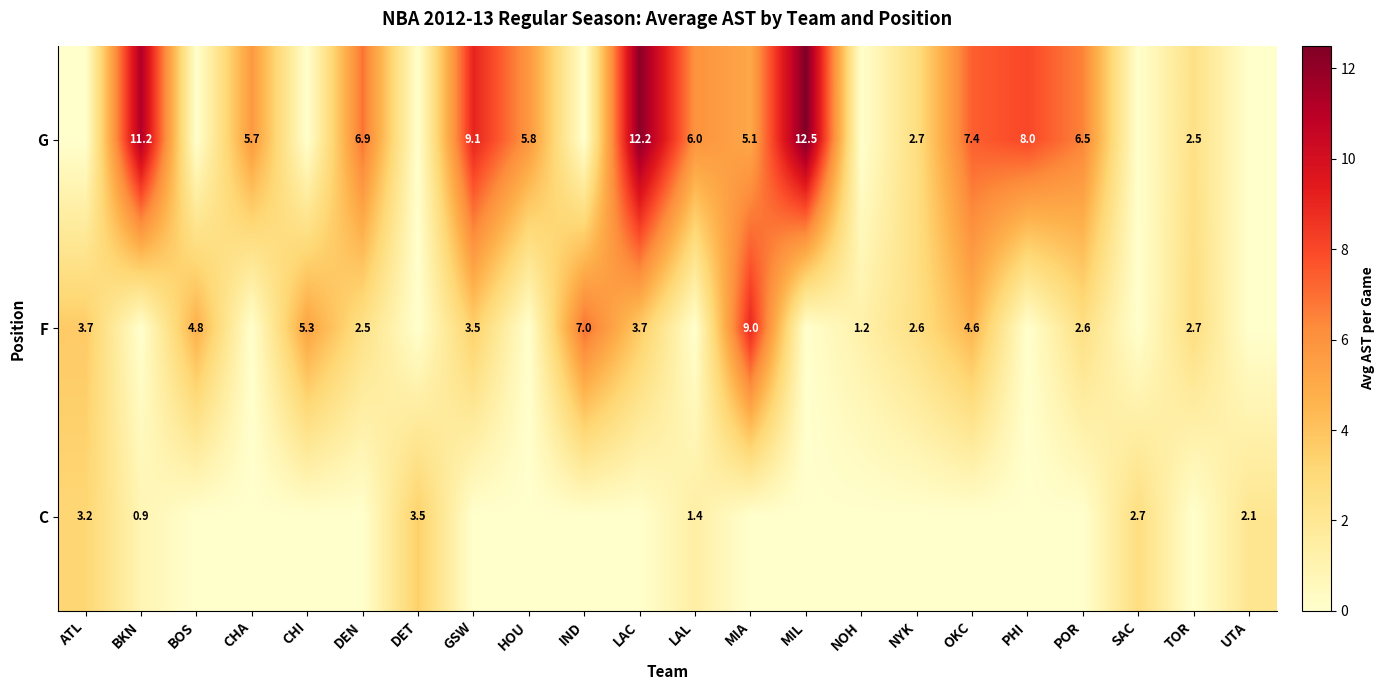

What is the total value across all series at OKC?

12.0